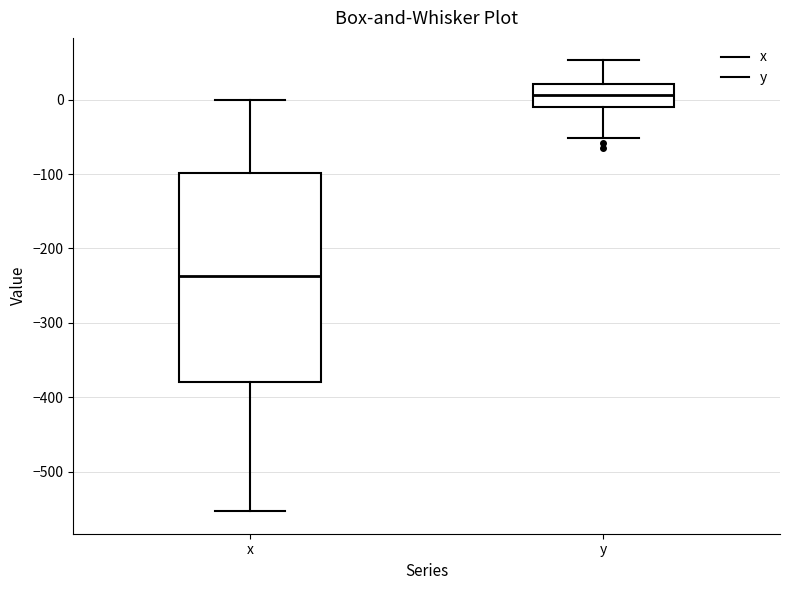

Which box is the tallest, from its lower edge to its upper edge?

x